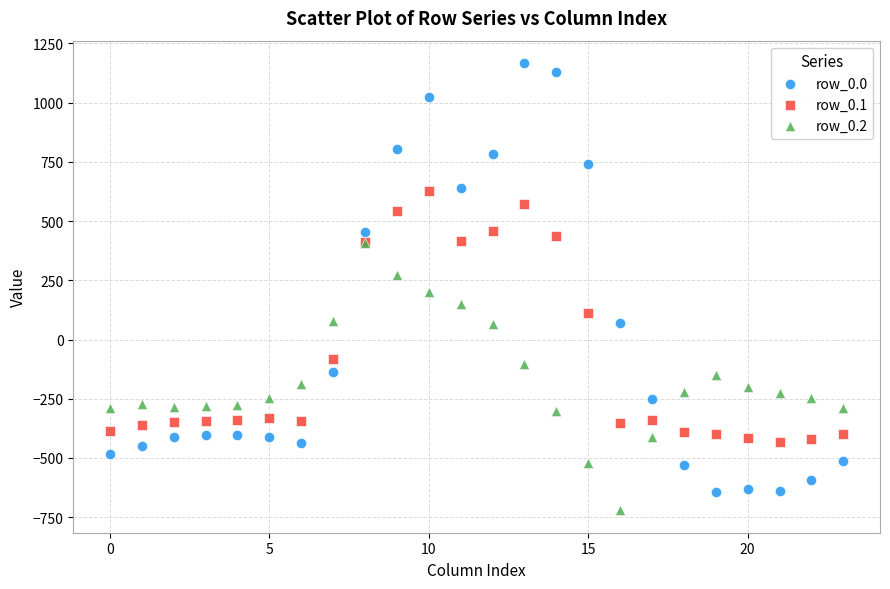

Which series contains the highest Y value?

row_0.0